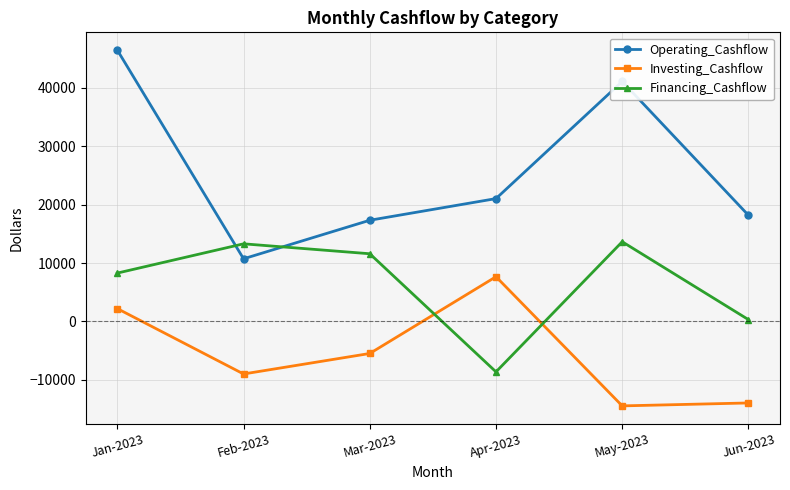

What is the spread (max minus min) of values at Feb-2023?

22265